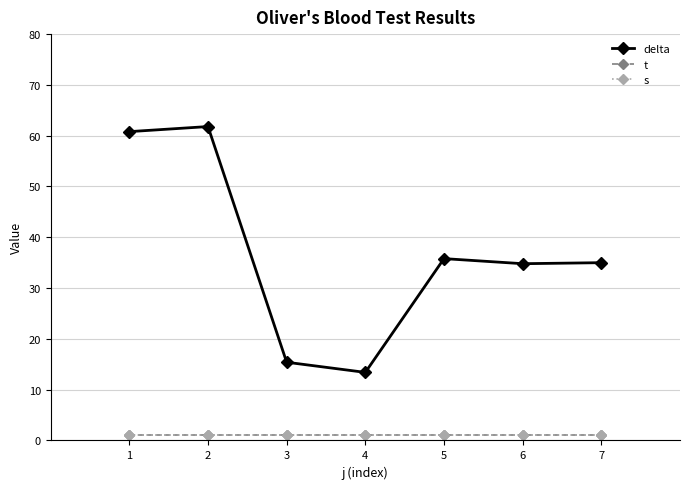

Which label corresponds to the largest value in the chart?

2